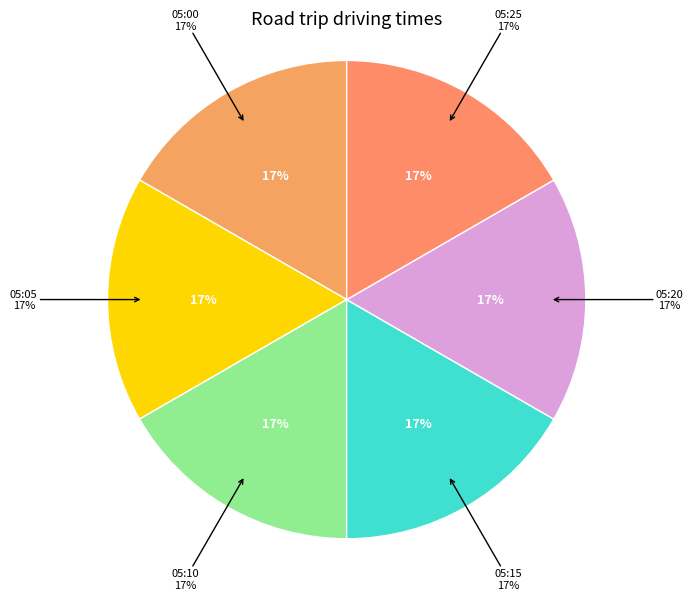

To the nearest percent, what is the average slice percentage?

17%